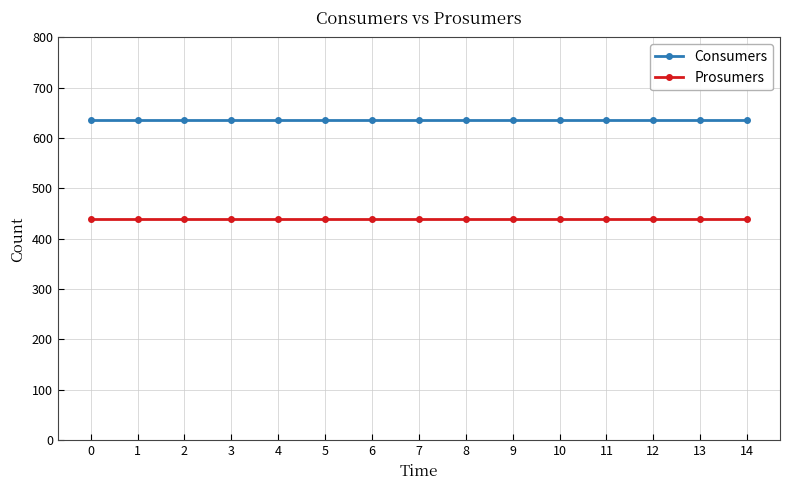

What is the maximum value for Consumers?

635